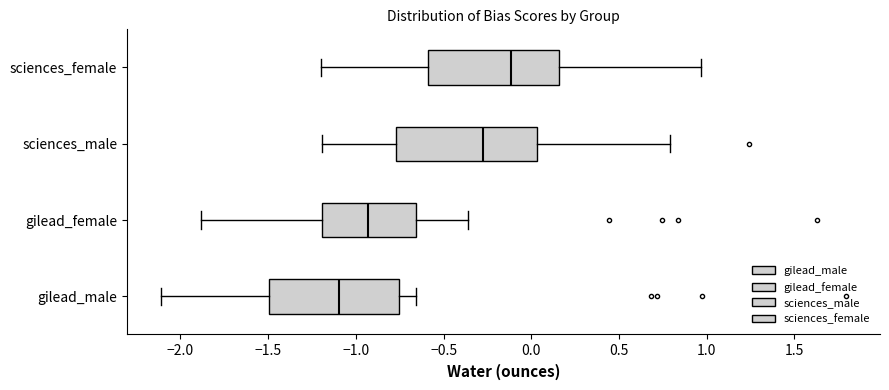

Comparing the boxes themselves (not the whiskers), which one is the widest?

sciences_male